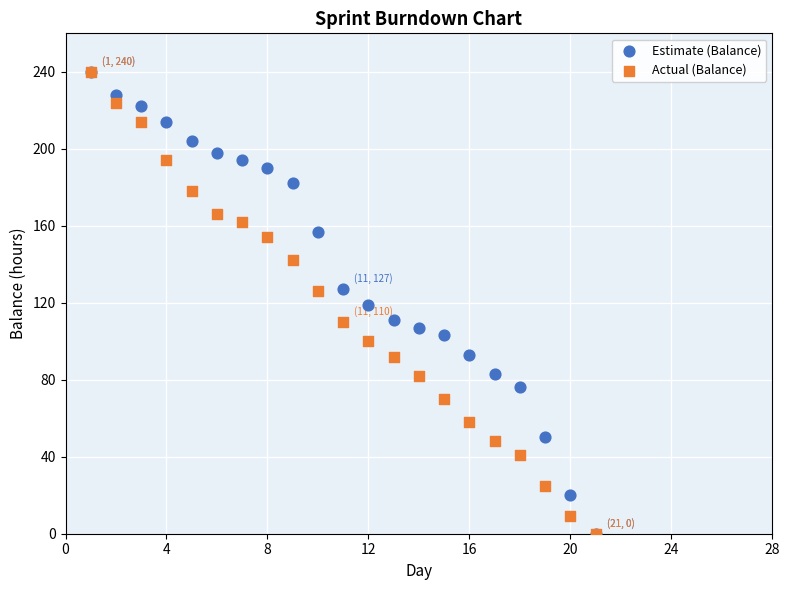

What are all the series names shown in the legend?

Estimate (Balance), Actual (Balance)